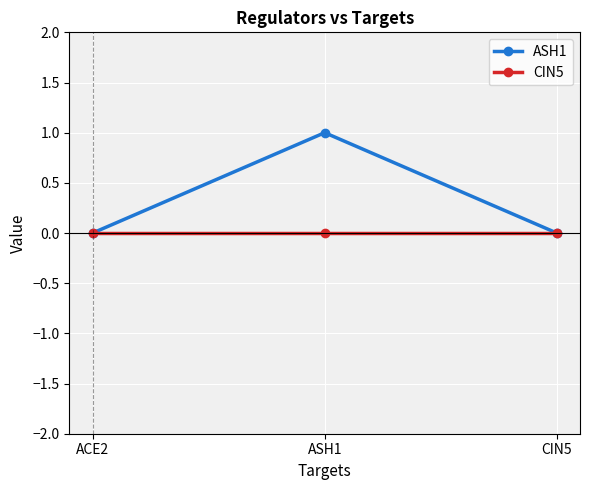

What is the label of the 2nd point from the right?

ASH1